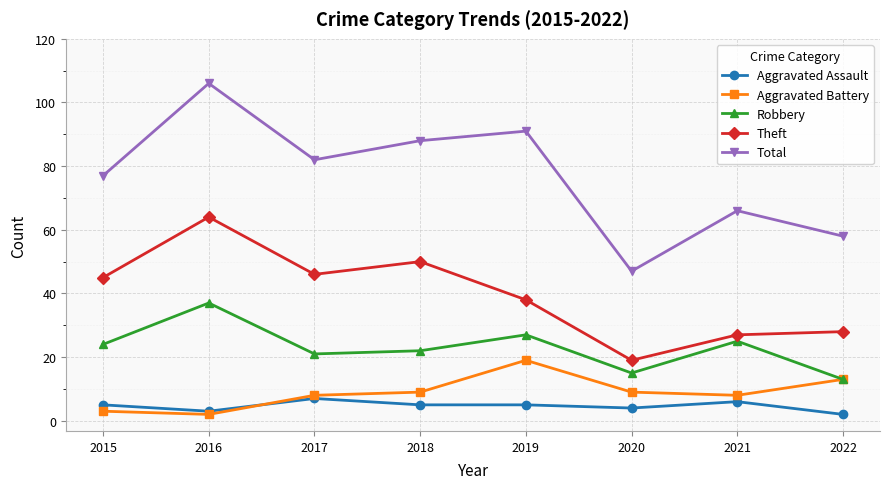

Is the value of Aggravated Battery at 2022 greater than the value of Aggravated Assault at 2020?

Yes